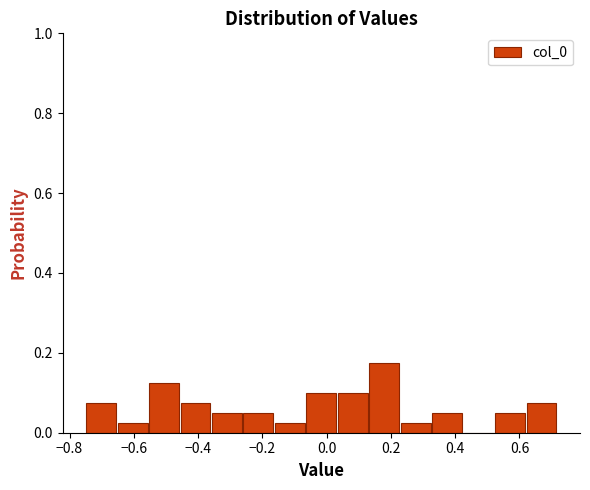

Reading left to right, transcribe this chart: for each bar, give the range it covers on the x-axis and its height. Neither the bar edges nor the heights are printed on the chart, so give them approximately, as read against the axes.

-0.76 to -0.66: 0.08
-0.66 to -0.56: 0.02
-0.56 to -0.46: 0.12
-0.46 to -0.36: 0.08
-0.36 to -0.26: 0.06
-0.26 to -0.16: 0.06
-0.16 to -0.06: 0.02
-0.06 to 0.04: 0.10
0.04 to 0.14: 0.10
0.14 to 0.22: 0.18
0.22 to 0.32: 0.02
0.32 to 0.42: 0.06
0.42 to 0.52: 0
0.52 to 0.62: 0.06
0.62 to 0.72: 0.08